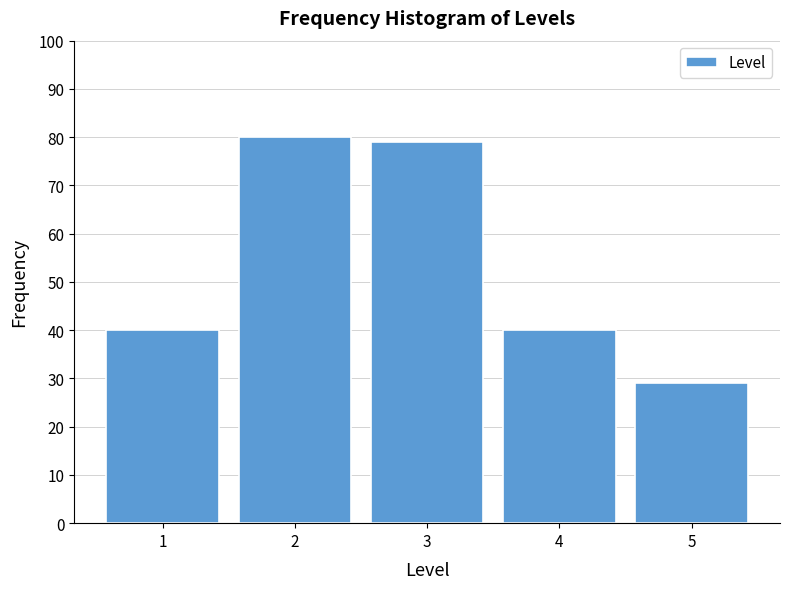

Reading left to right, list all the values displayed in this chart.

1=40	2=80	3=79	4=40	5=29